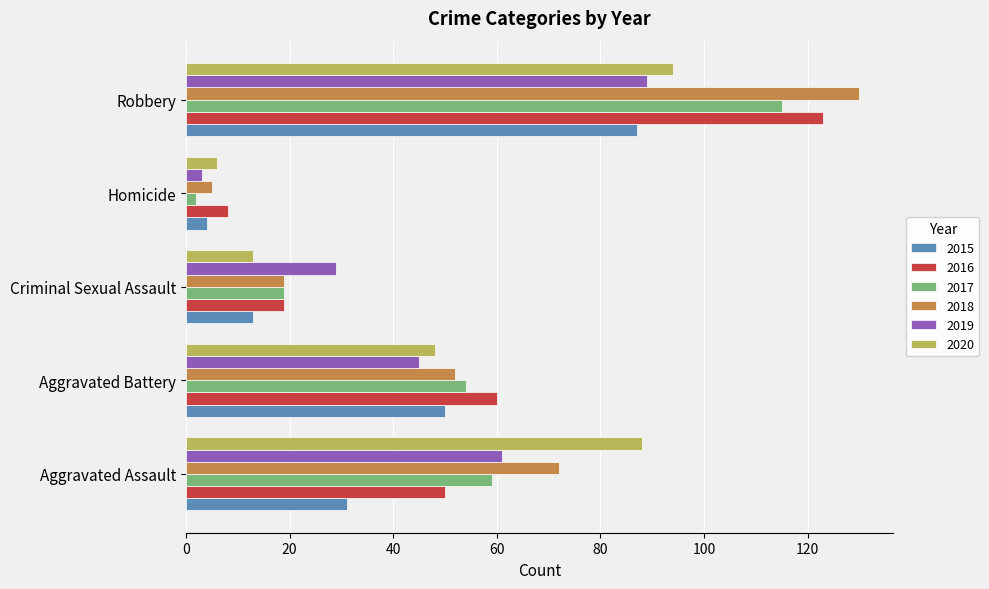

Which series has the largest range (max minus min)?

2018